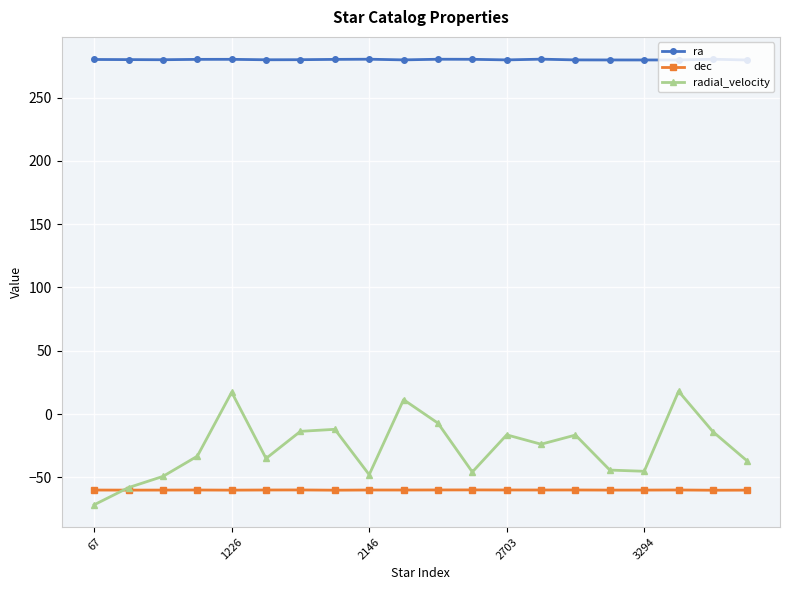

List the series in order of their peak value, highest first.

ra, radial_velocity, dec